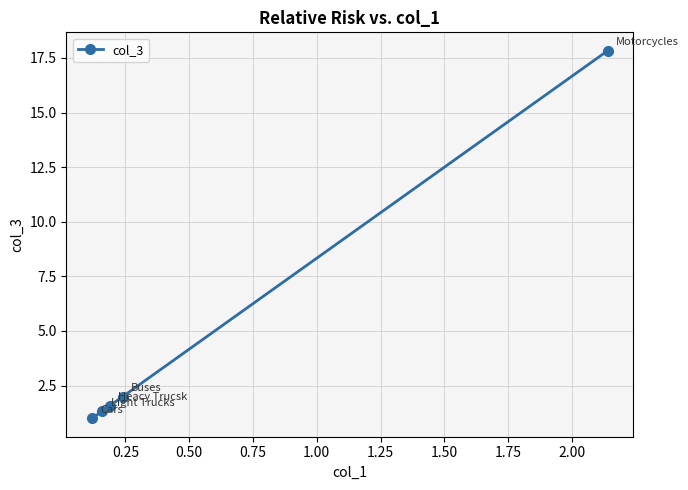

What is the smallest value displayed?

1.0